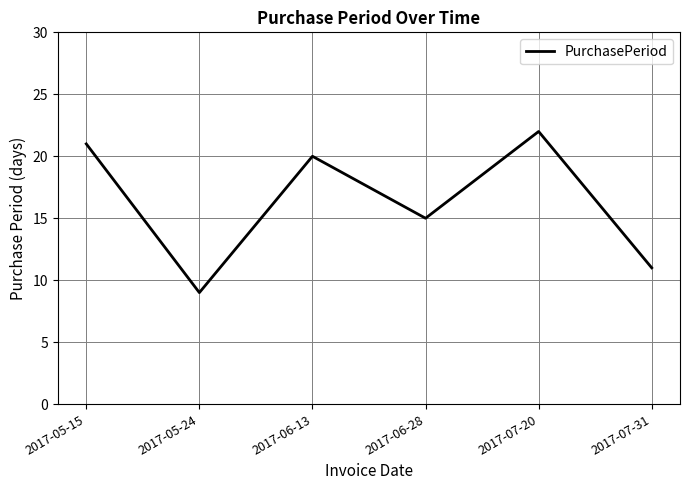

Where is the data nearest to the value 15?

2017-06-28